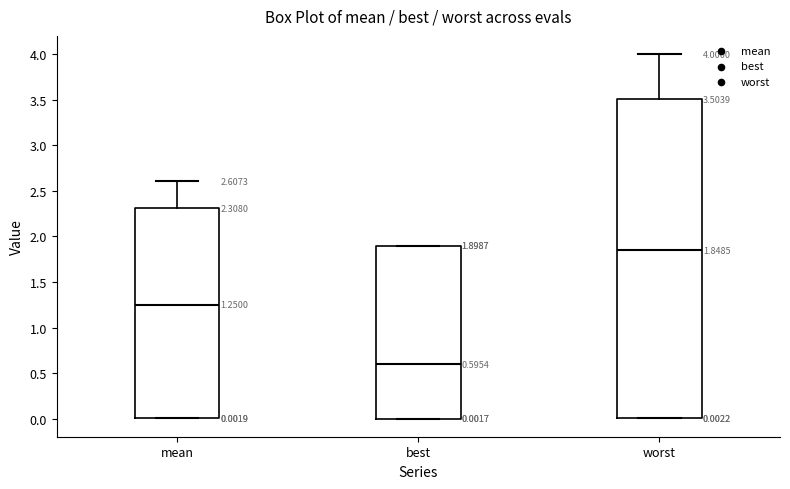

Which box has the lowest median line?

best